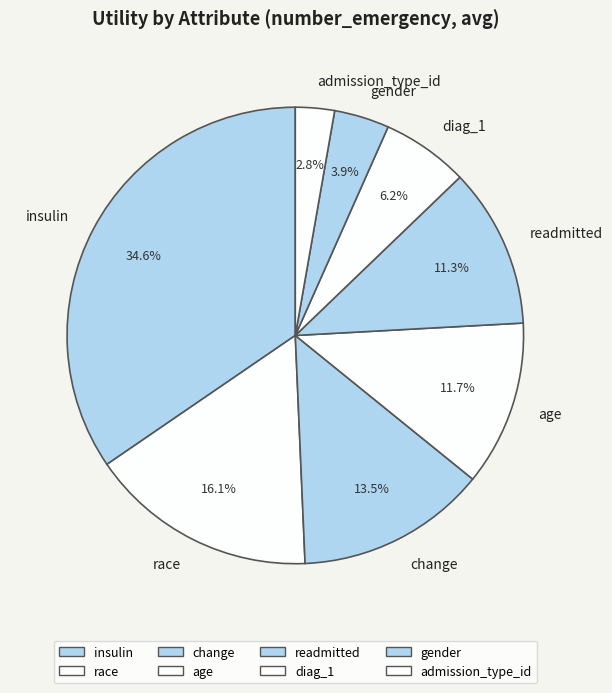

Which category has the smallest portion of the pie?

admission_type_id